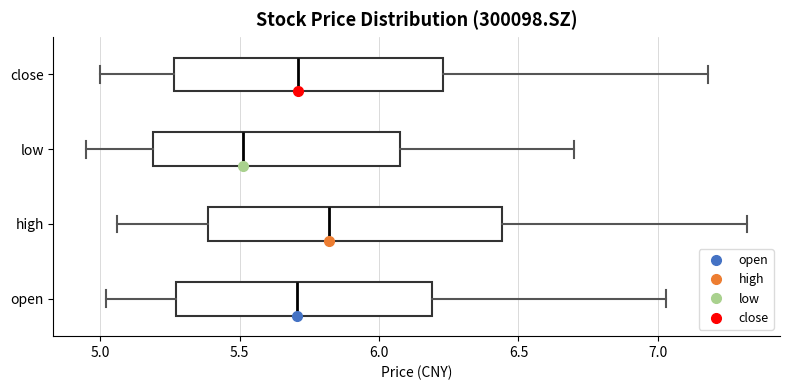

Where does the right whisker of the box for open end on the x-axis? The values are not printed on the chart, so give them approximately, as read against the axis.

7.05